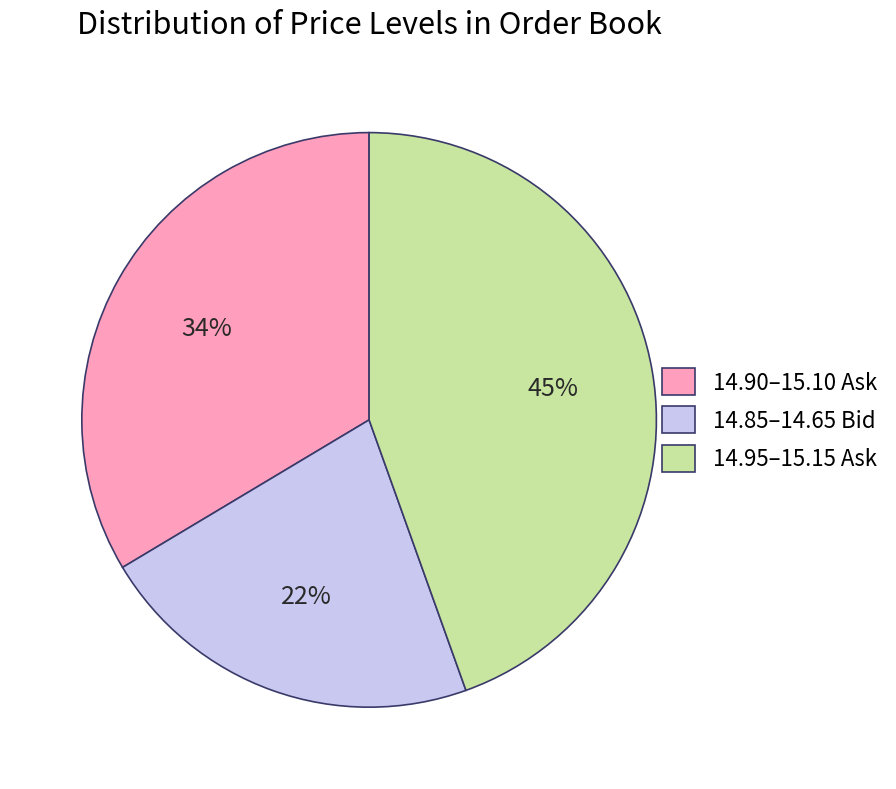

Is there a majority slice in this chart?

No